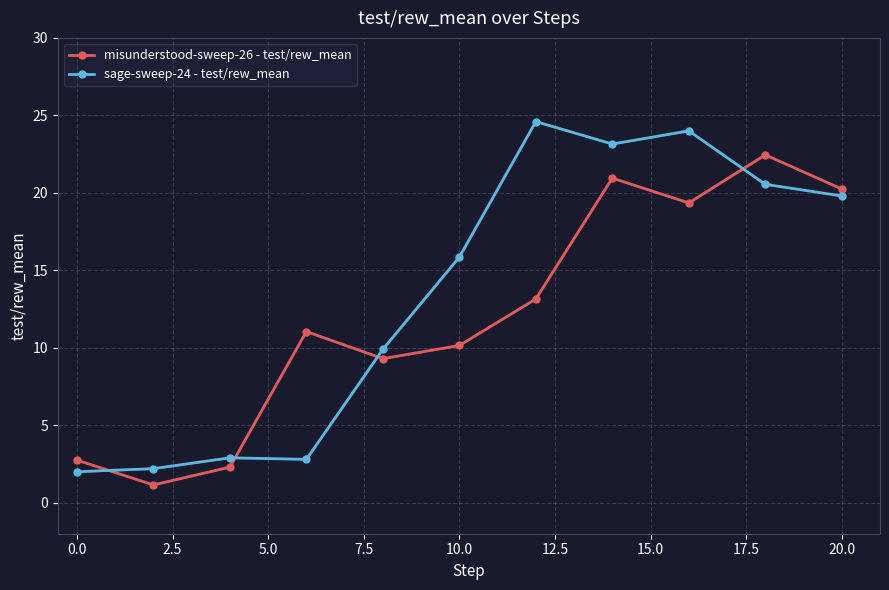

How many data points in misunderstood-sweep-26 - test/rew_mean are less than 11?

5